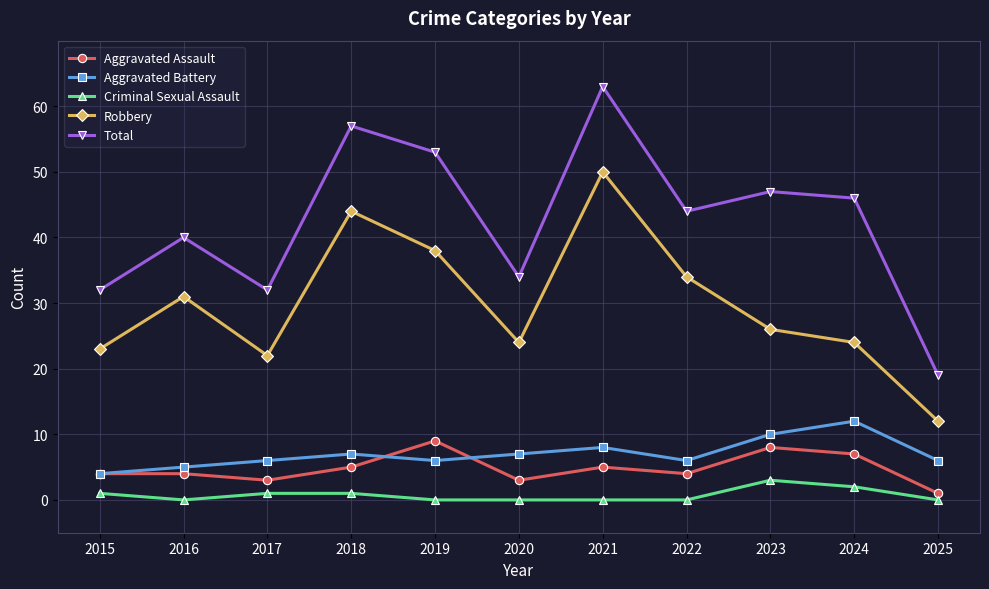

At which label does Total first exceed 44?

2018